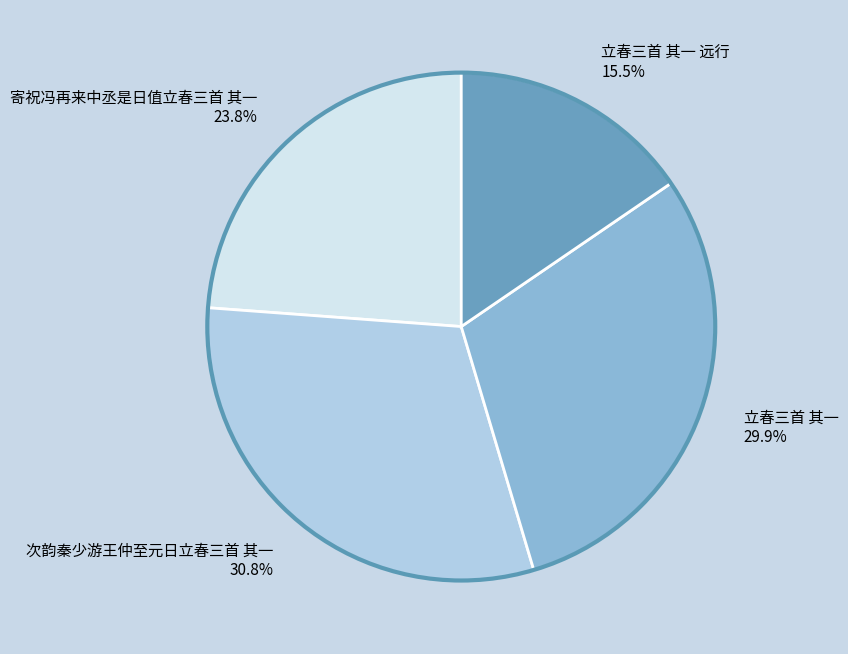

What percentage is NOT represented by 立春三首 其一 29.9%?

70.1%